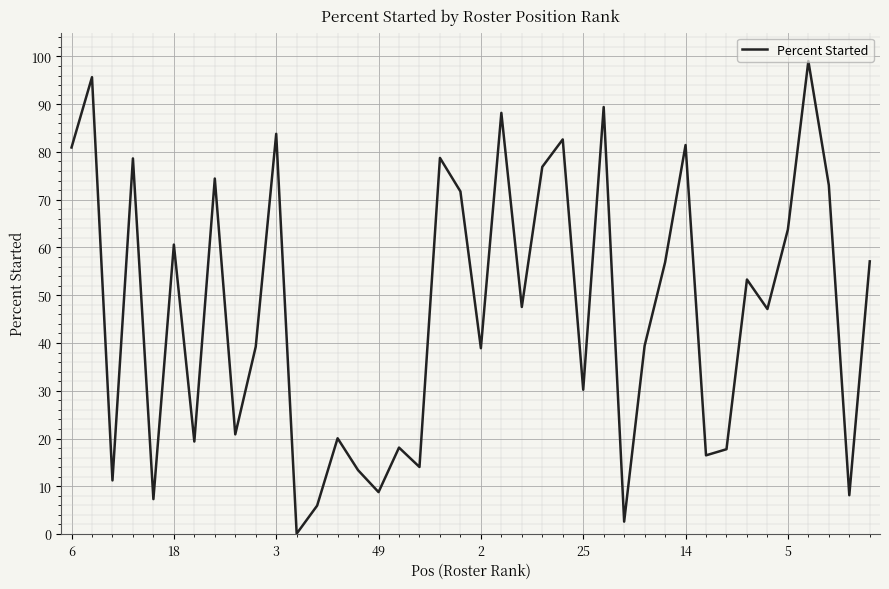

What is the greatest value displayed?

99.0